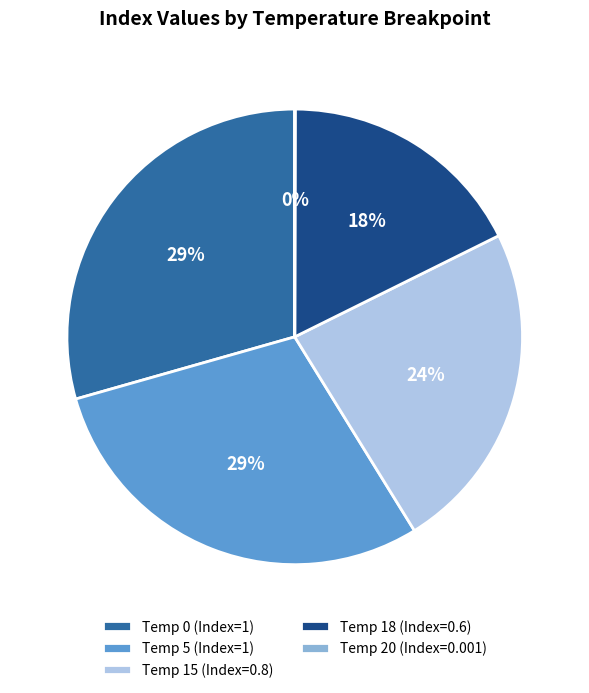

What is the ratio of the value at Temp 18 (Index=0.6) to the value at Temp 5 (Index=1)?

0.6